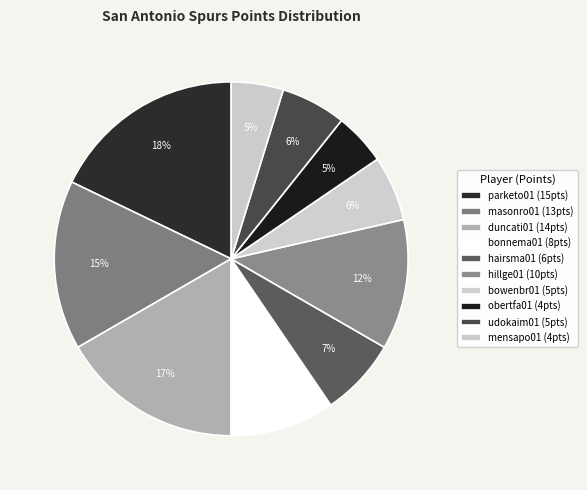

Count the number of slices in the pie.

10